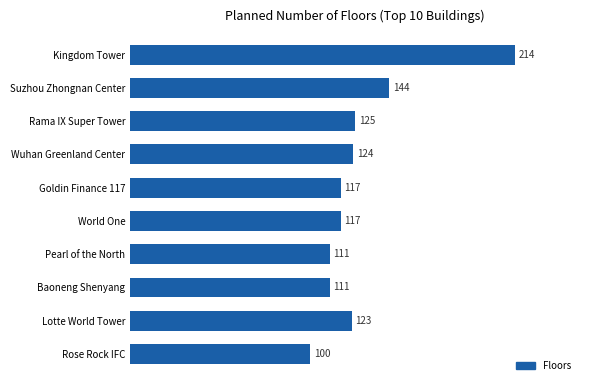

True or false: the data shows 144 at Suzhou Zhongnan Center.

True